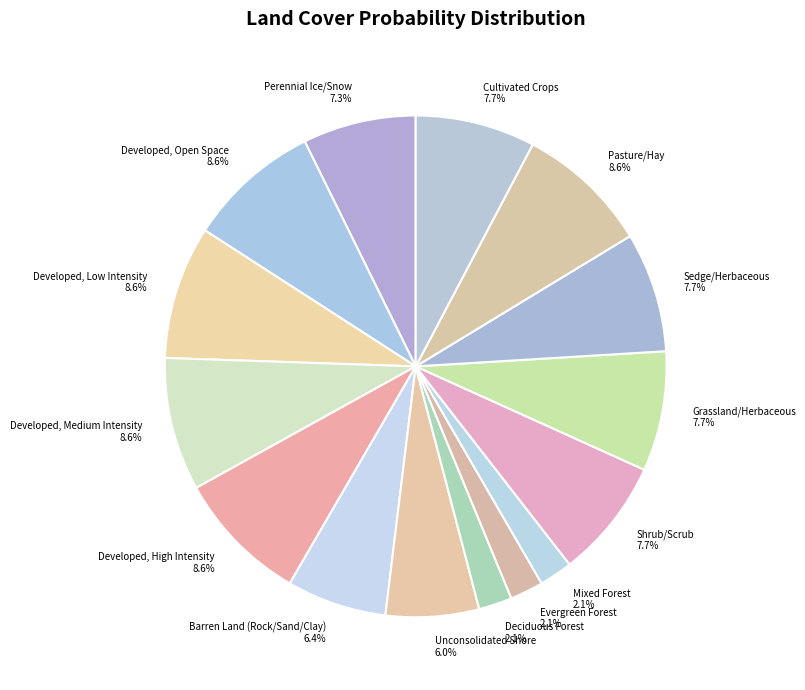

How many segments does this pie chart have?

15